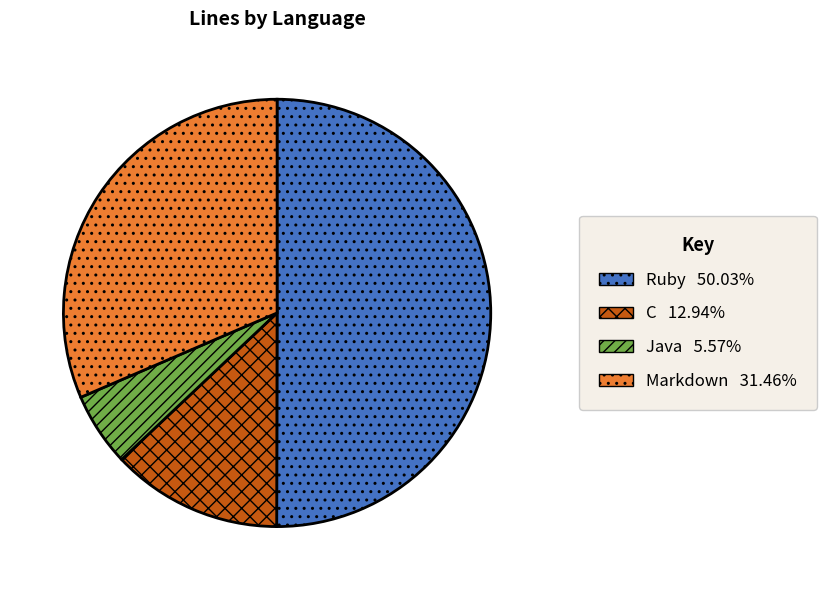

Is Java the majority of the pie?

No